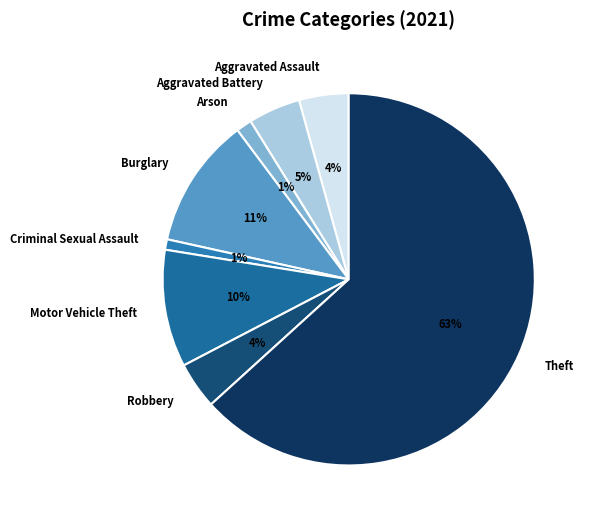

What is the largest slice in the pie chart?

Theft